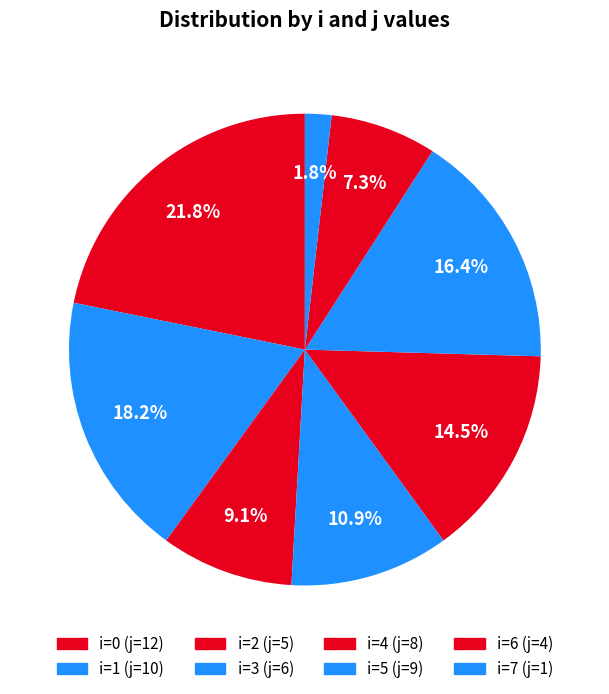

How many slices are in this pie chart?

8